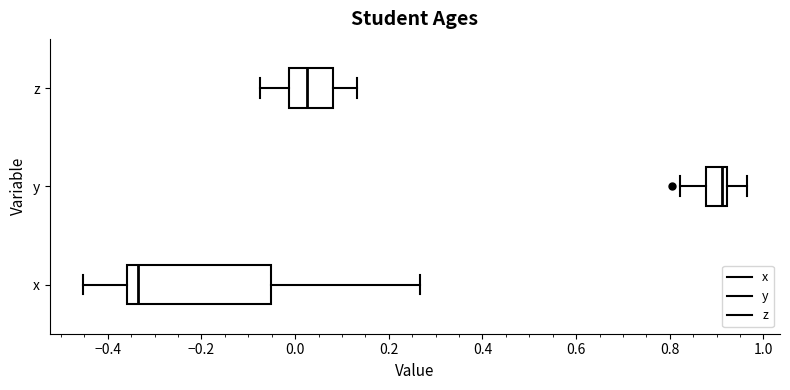

Where is the left edge of the box for z on the x-axis? The values are not printed on the chart, so give them approximately, as read against the axis.

-0.02